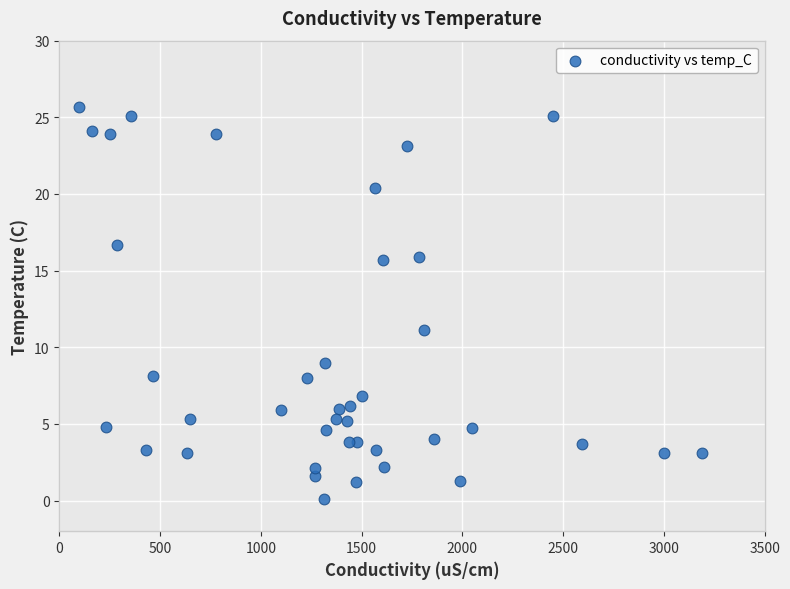

What is the range of Y values (max minus min)?

25.6